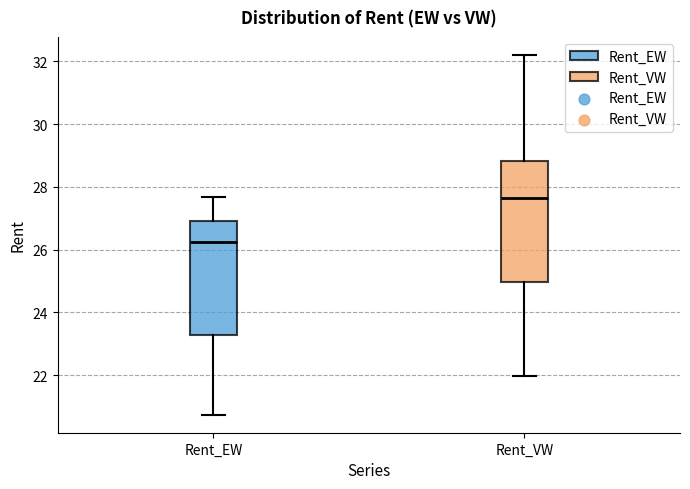

Reading left to right, transcribe this box plot: for each box, give where its median line is, the range the box spans, and where its two whiskers end, as read against the y-axis. The values are not printed on the chart, so give them approximately, as read against the axis.

Rent_EW: median 26.2, box 23.2 to 27.0, whiskers 20.8 to 27.6
Rent_VW: median 27.6, box 25.0 to 28.8, whiskers 22.0 to 32.2